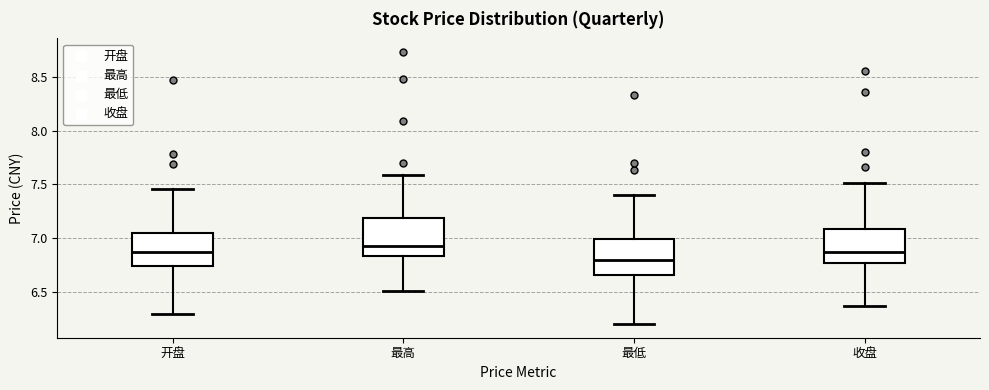

Which box's median line is the highest?

最高